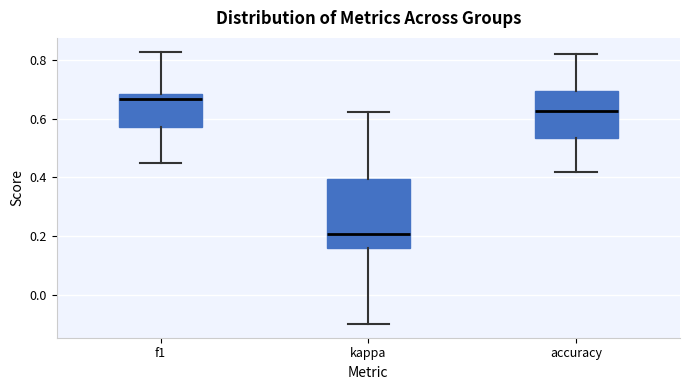

Where is the upper edge of the box for f1 on the y-axis? The values are not printed on the chart, so give them approximately, as read against the axis.

0.68